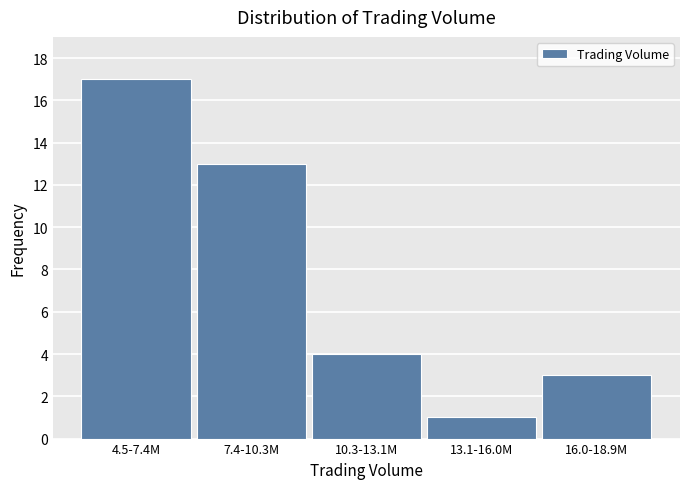

Reading left to right, transcribe all the data shown in this chart.

4.5-7.4M=17	7.4-10.3M=13	10.3-13.1M=4	13.1-16.0M=1	16.0-18.9M=3